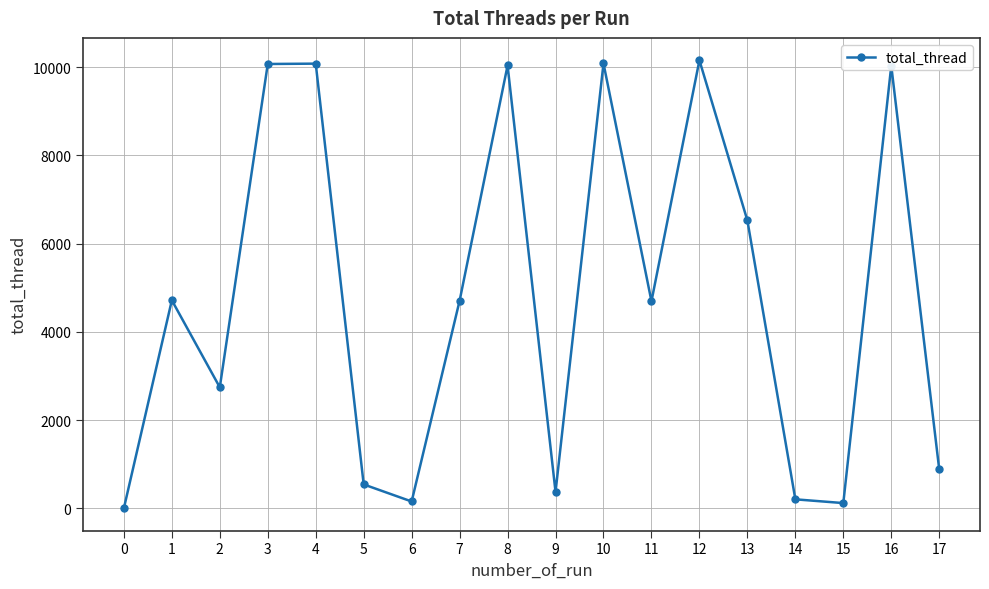

Approximately how many times larger is the value at 3 compared to 8?

1.0